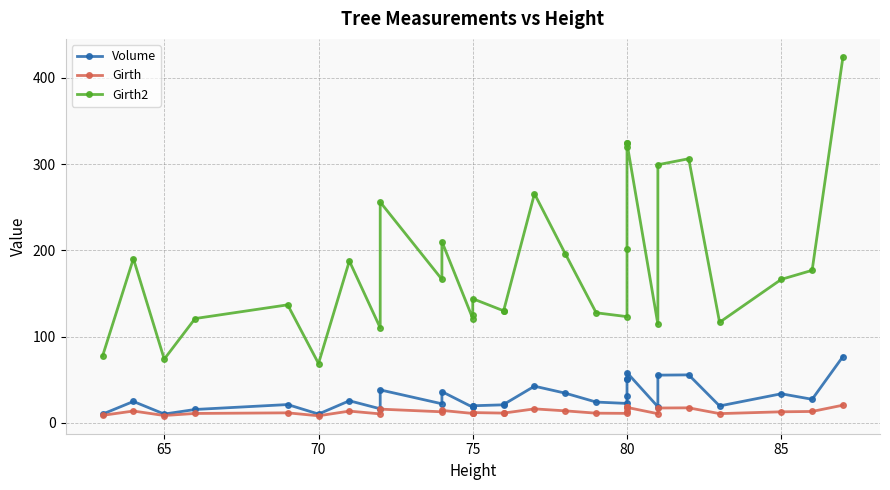

True or false: Girth2 and Volume cross at least once.

False